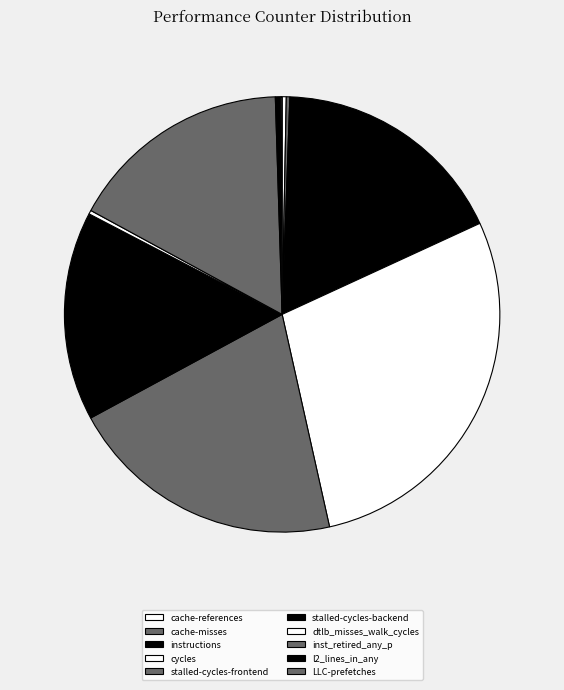

Is it true that cache-references is 0% of the pie?

True